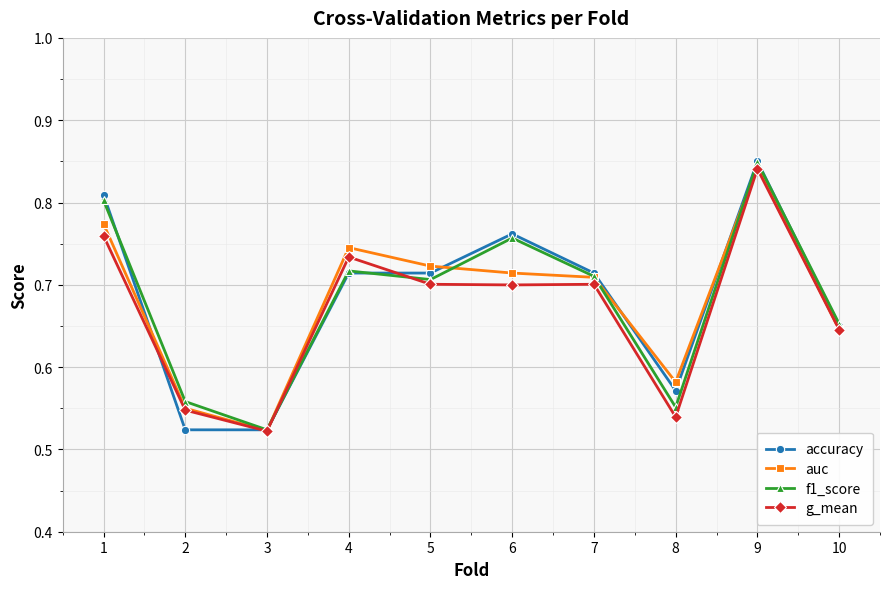

Which series has the largest range (max minus min)?

accuracy